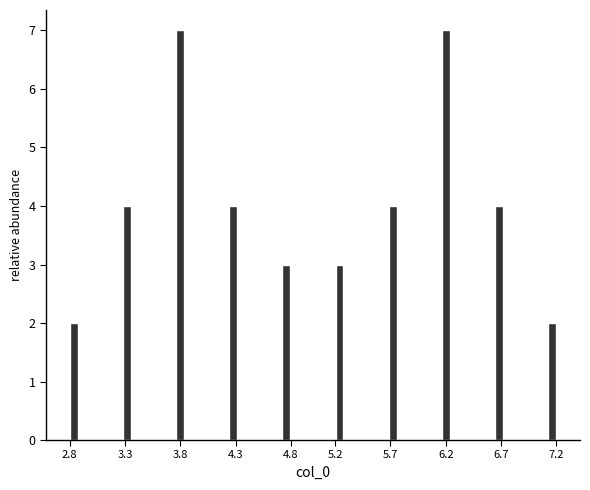

Reading left to right, extract all data points from this chart.

2	4	7	4	3	3	4	7	4	2